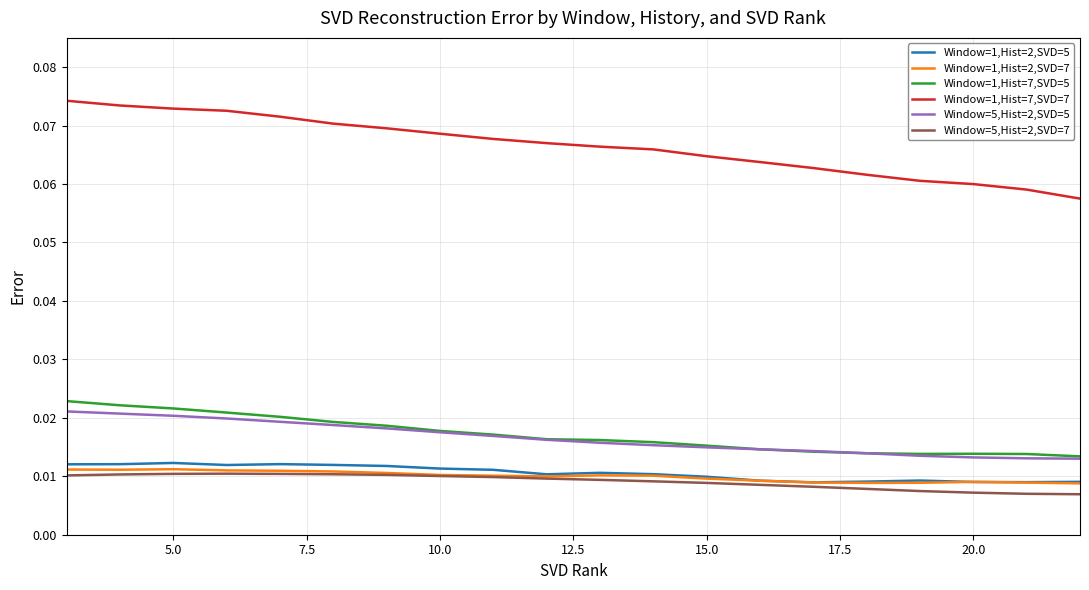

Which series has the widest spread of values?

Window=1,Hist=7,SVD=7